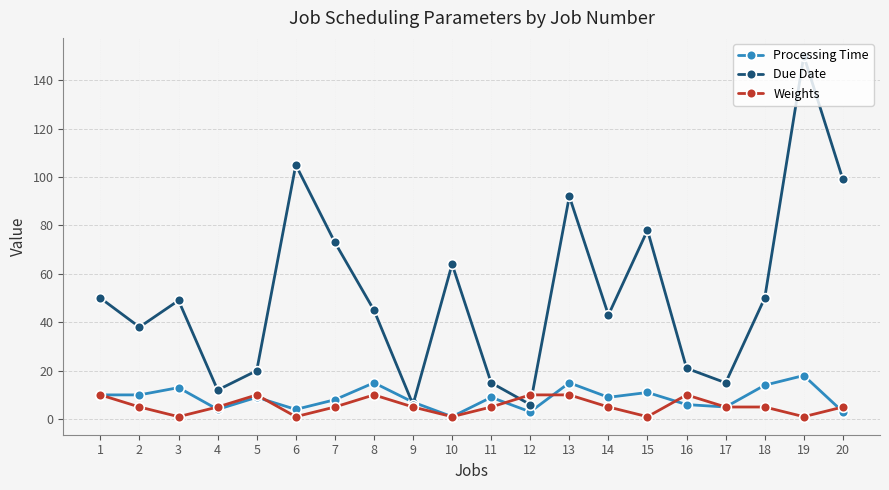

True or false: Weights and Processing Time cross at least once.

True